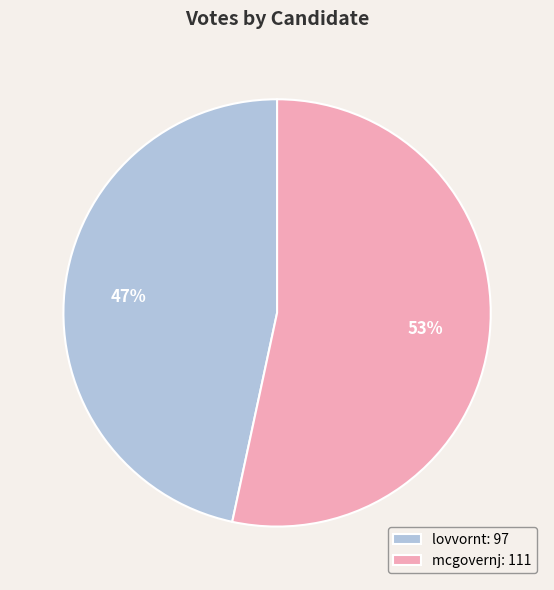

How many segments does this pie chart have?

2